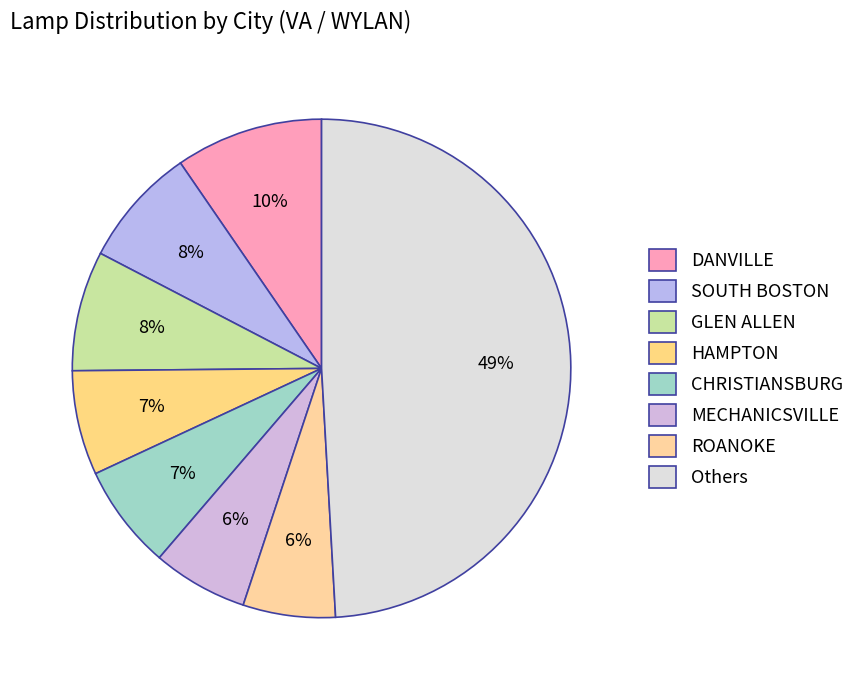

Is it true that CHRISTIANSBURG is 1% of the pie?

False